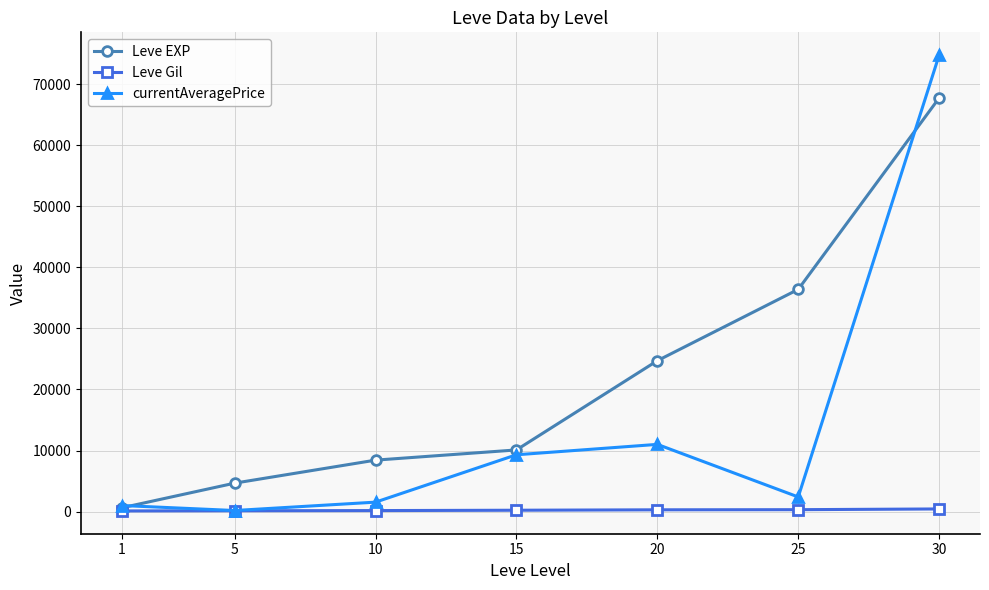

Rank the categories by Leve EXP value from highest to lowest.

30, 25, 20, 15, 10, 5, 1